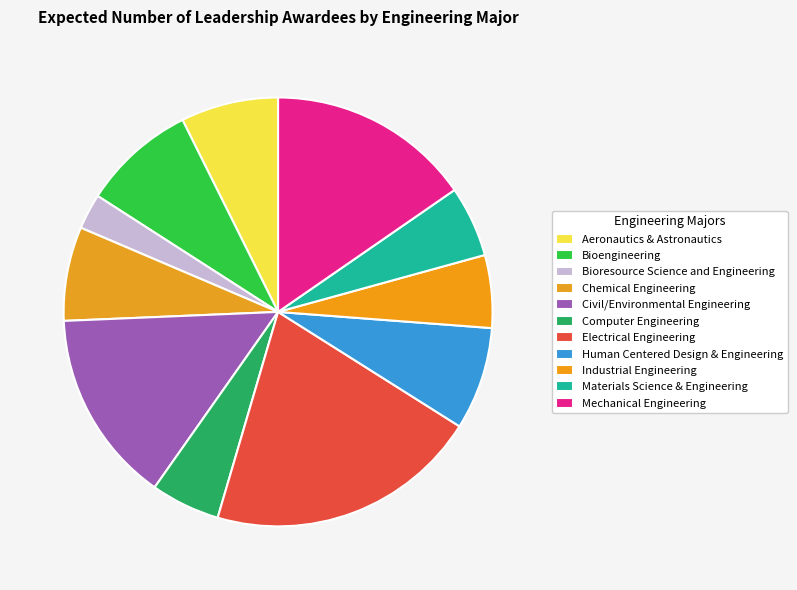

True or false: Human Centered Design & Engineering accounts for 1% of the total.

False